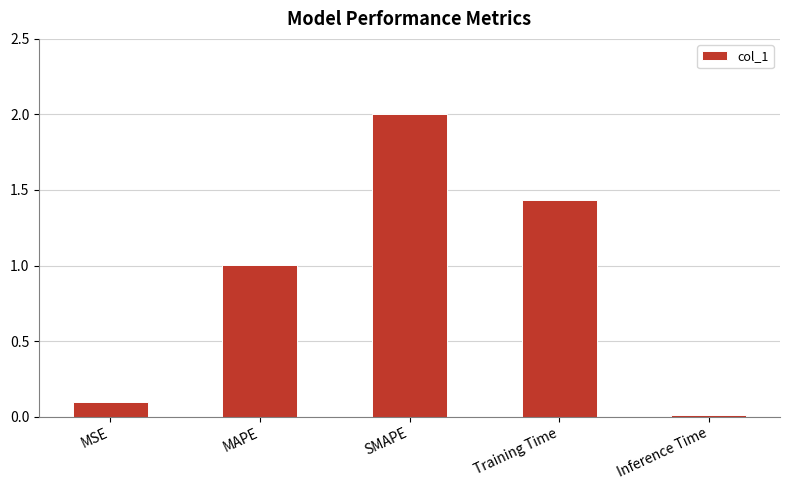

At which label does the data first exceed 1?

MAPE